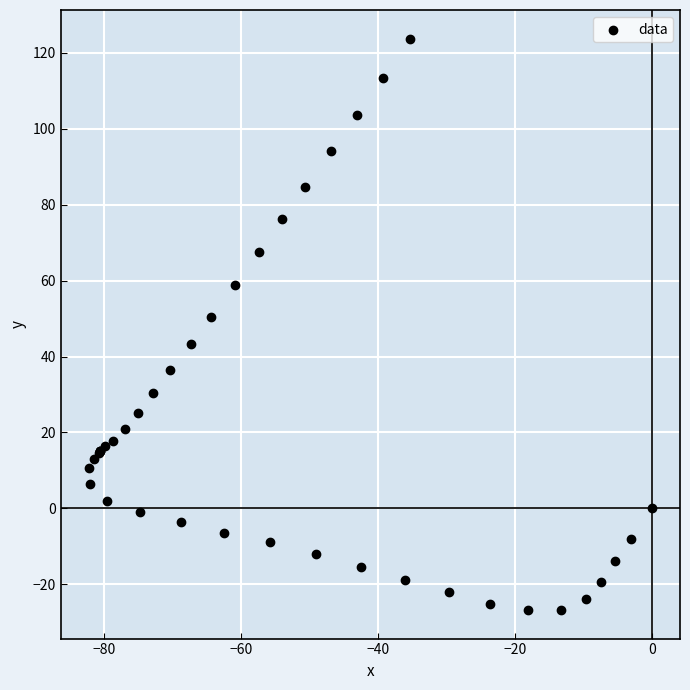

What Y value in the scatter plot is closest to 48?

50.3